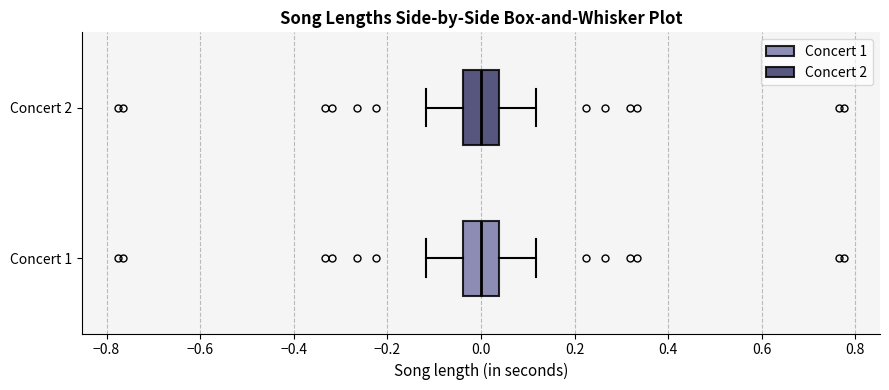

Reading bottom to top, transcribe this box plot: for each box, give where its median line is, the range the box spans, and where its two whiskers end, as read against the x-axis. The values are not printed on the chart, so give them approximately, as read against the axis.

Concert 1: median 0.00, box -0.04 to 0.04, whiskers -0.12 to 0.12
Concert 2: median 0.00, box -0.04 to 0.04, whiskers -0.12 to 0.12